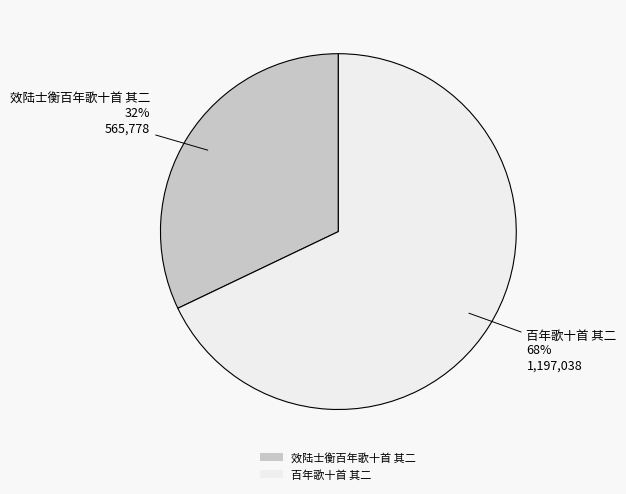

Which slice is the smallest?

效陆士衡百年歌十首 其二